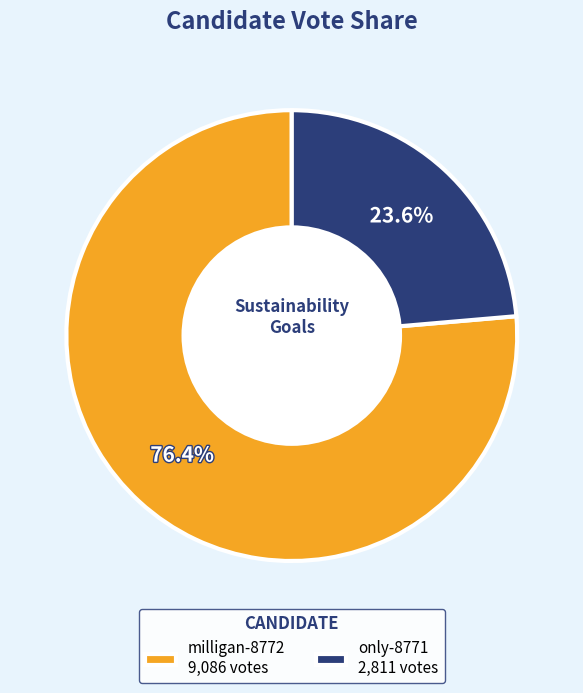

Is the sum of only-8771 and milligan-8772 greater than half?

Yes